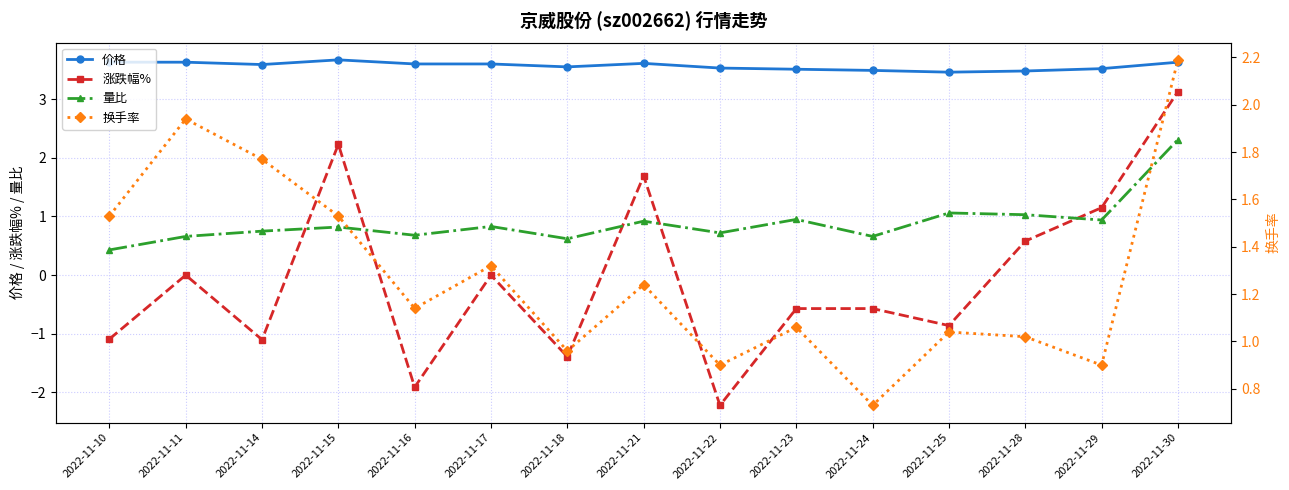

Reading left to right, transcribe all the data shown in this chart.

价格: 3.6	3.6	3.6	3.7	3.6	3.6	3.5	3.6	3.5	3.5	3.5	3.5	3.5	3.5	3.6
涨跌幅%: -1.1	0.0	-1.1	2.2	-1.9	0.0	-1.4	1.7	-2.2	-0.6	-0.6	-0.9	0.6	1.1	3.1
量比: 0.4	0.7	0.8	0.8	0.7	0.8	0.6	0.9	0.7	0.9	0.7	1.1	1.0	0.9	2.3
换手率: 1.5	1.9	1.8	1.5	1.1	1.3	1.0	1.2	0.9	1.1	0.7	1.0	1.0	0.9	2.2